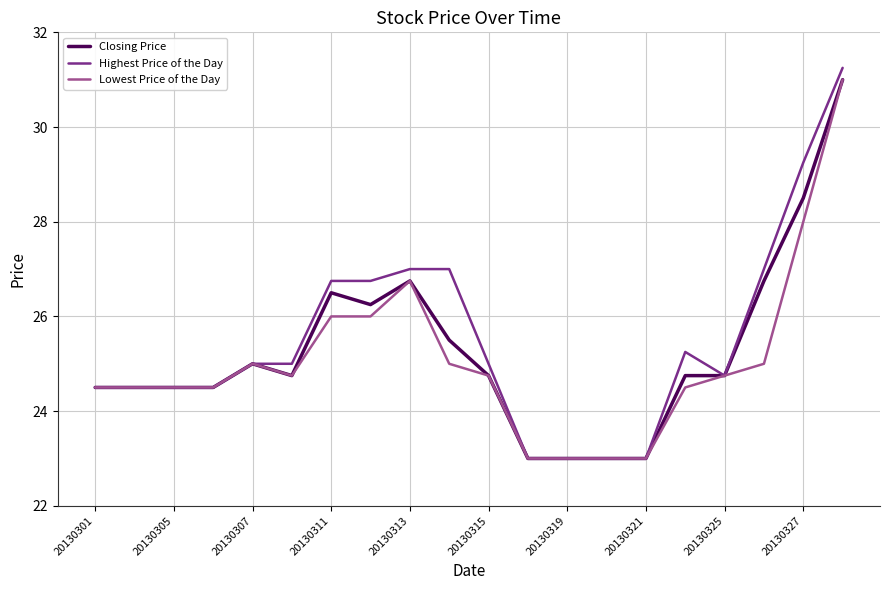

Does the chart display data point markers on the line(s)?

No